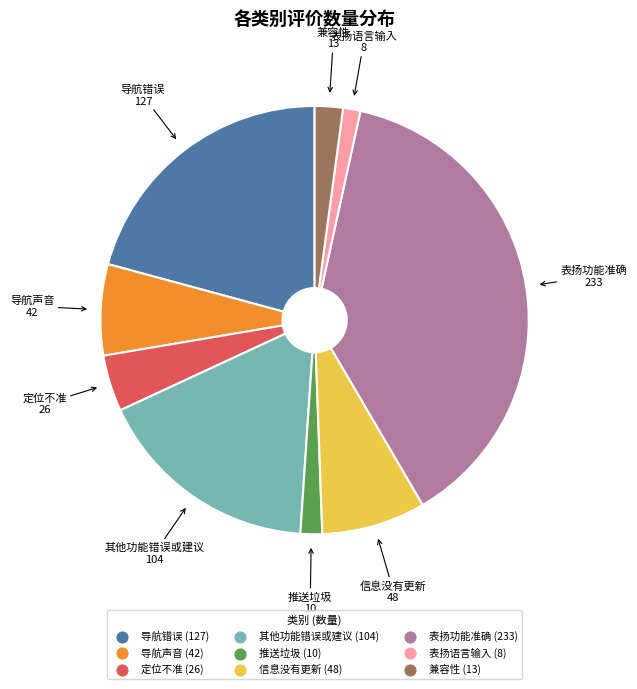

True or false: 信息没有更新 accounts for 8% of the total.

True